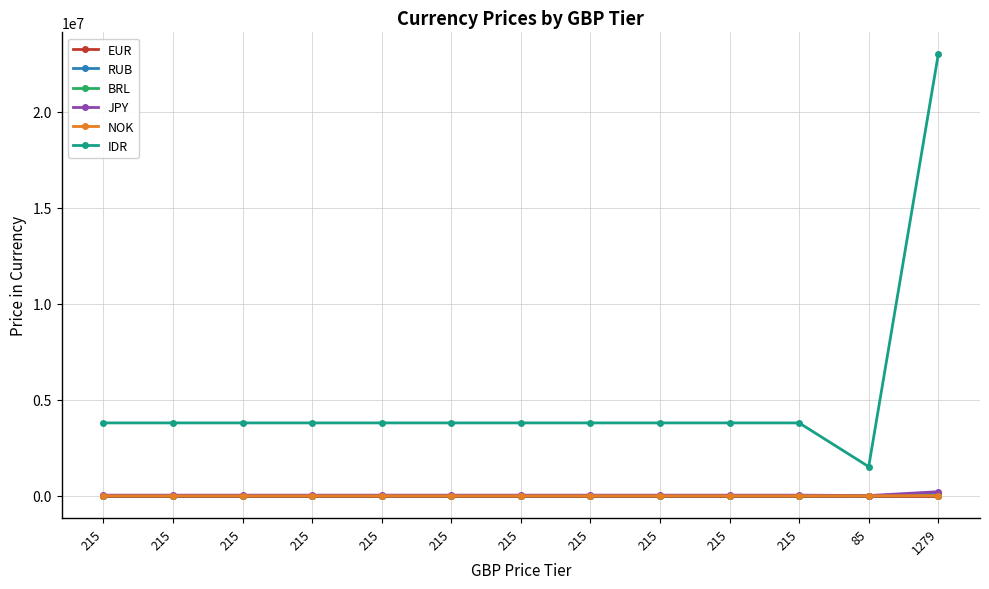

What are all the series names shown in the legend?

EUR, RUB, BRL, JPY, NOK, IDR